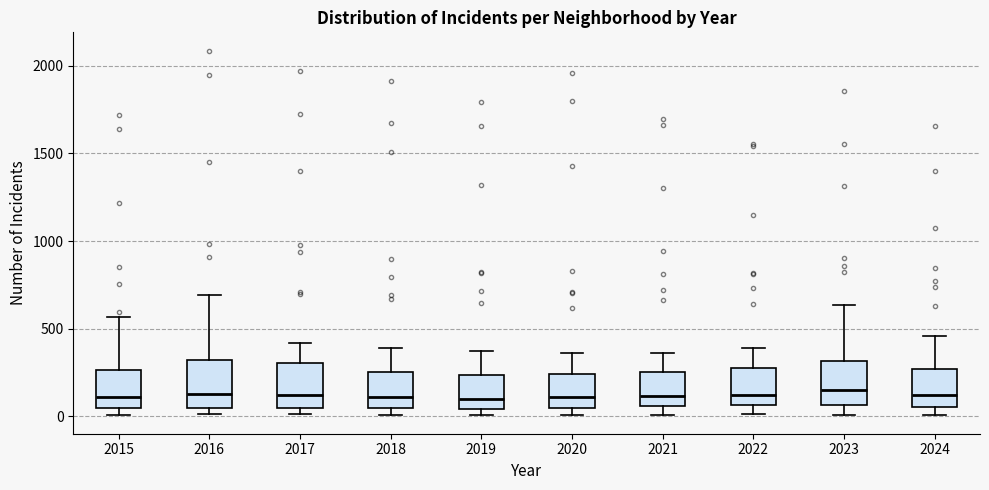

Where does the upper whisker of the box at x = 2019 end on the y-axis? The values are not printed on the chart, so give them approximately, as read against the axis.

400